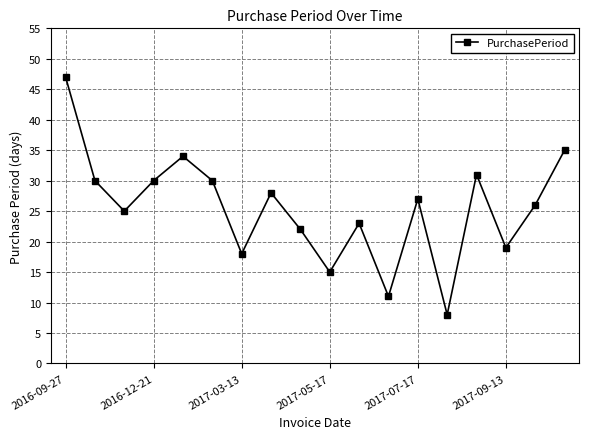

What is the smallest value displayed?

8